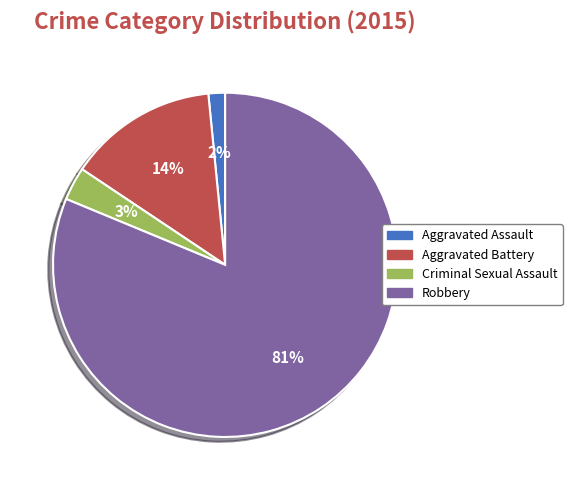

Approximately how many times larger is the value at Robbery compared to Aggravated Battery?

5.8